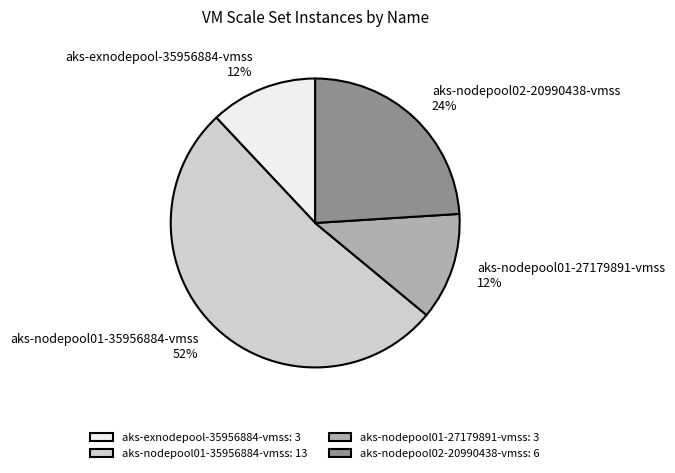

To the nearest percent, what is the average slice percentage?

25%